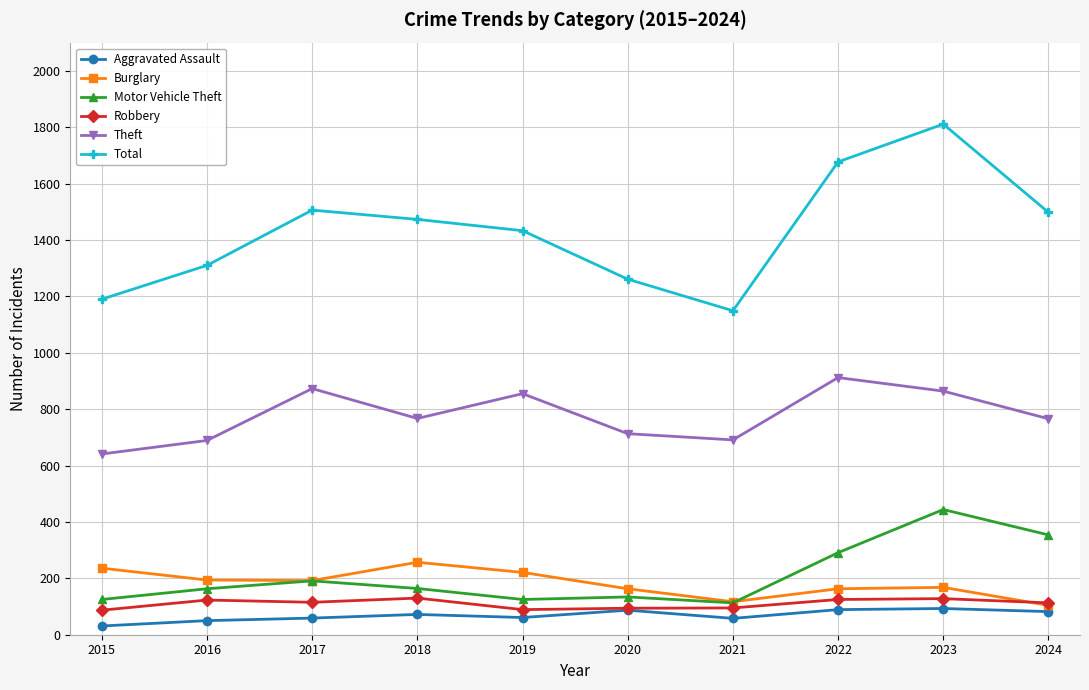

What is the total value across all series at 2023?

3508